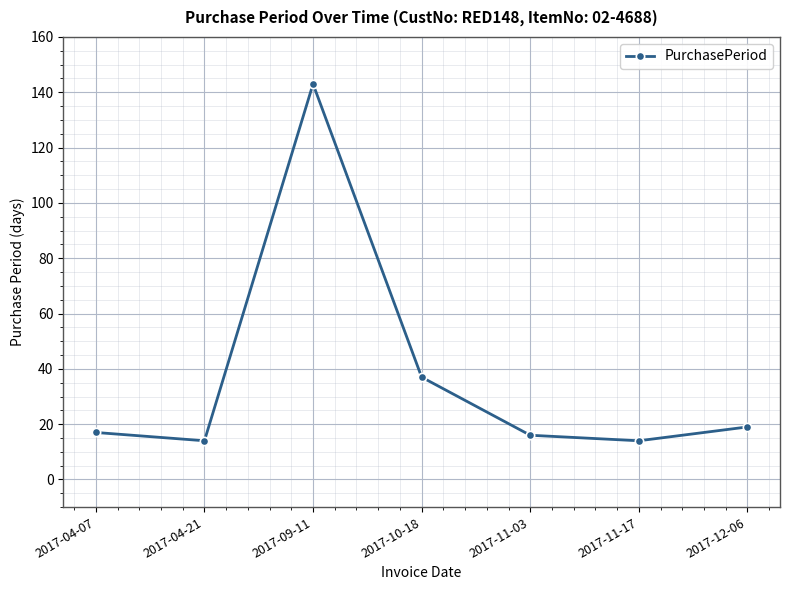

At which category does the chart reach its peak across all series?

2017-09-11